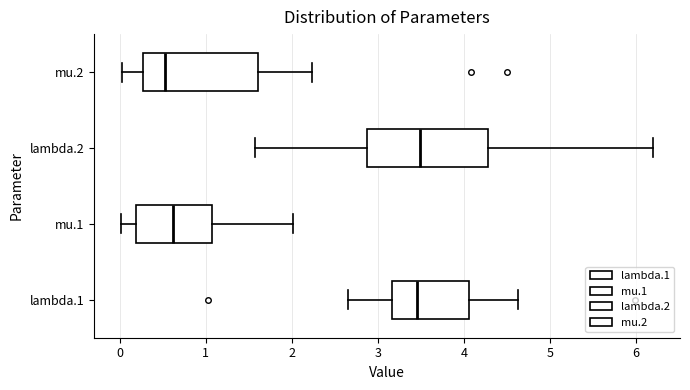

Reading bottom to top, read every box against the x-axis: the position of its median line, the range the box covers, and the ends of its whiskers. The values are not printed on the chart, so give them approximately, as read against the axis.

lambda.1: median 3.5, box 3.2 to 4.1, whiskers 2.7 to 4.6
mu.1: median 0.6, box 0.2 to 1.1, whiskers 0.0 to 2.0
lambda.2: median 3.5, box 2.9 to 4.3, whiskers 1.6 to 6.2
mu.2: median 0.5, box 0.3 to 1.6, whiskers 0.0 to 2.2